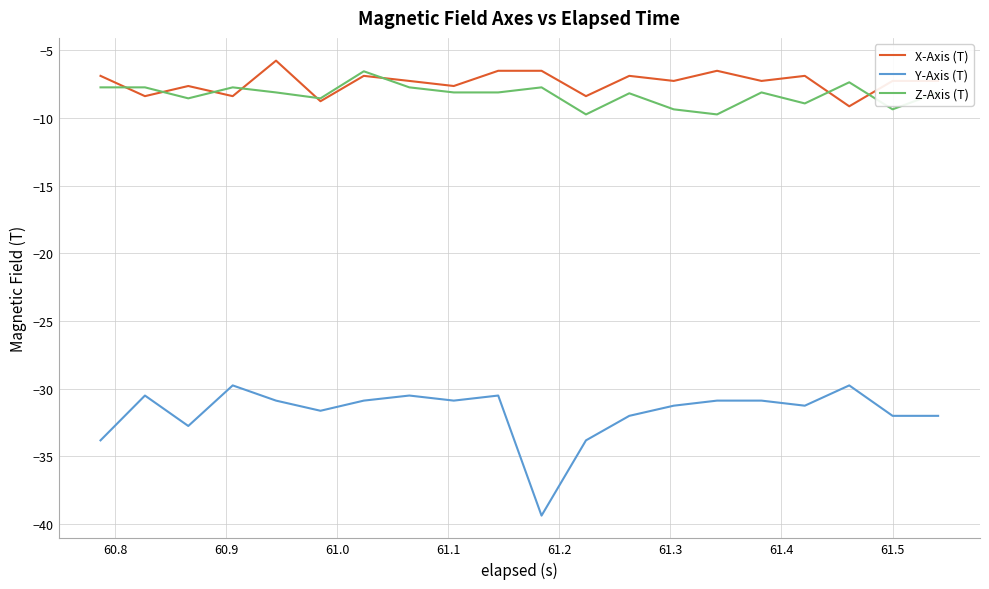

True or false: Z-Axis (T) and Y-Axis (T) cross at least once.

False